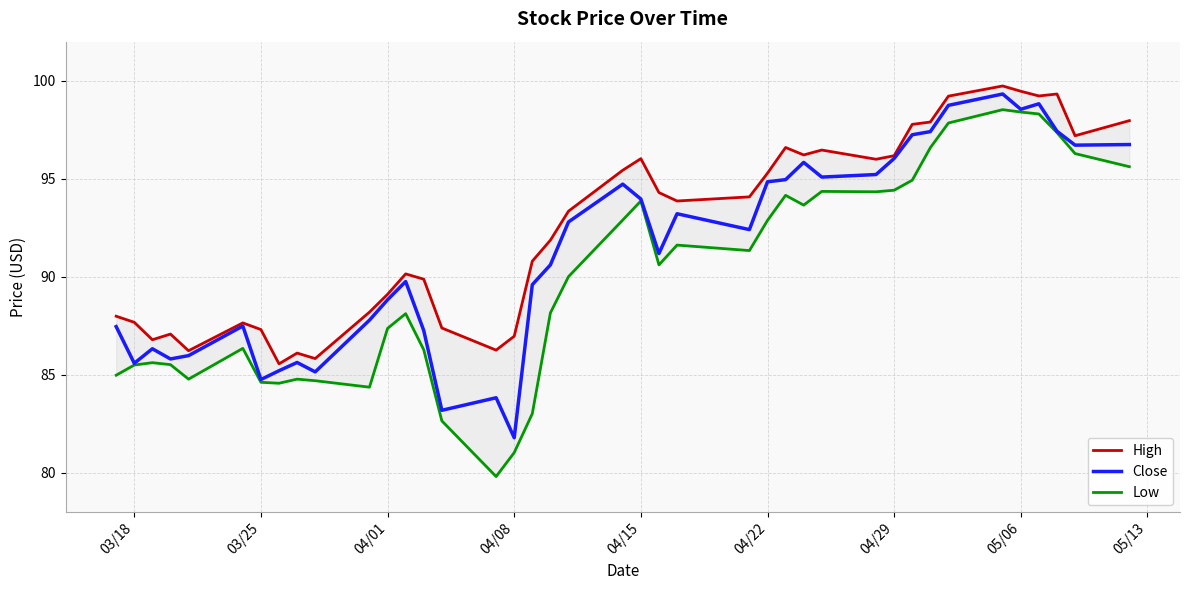

How many interior local valleys does the High series have?

10